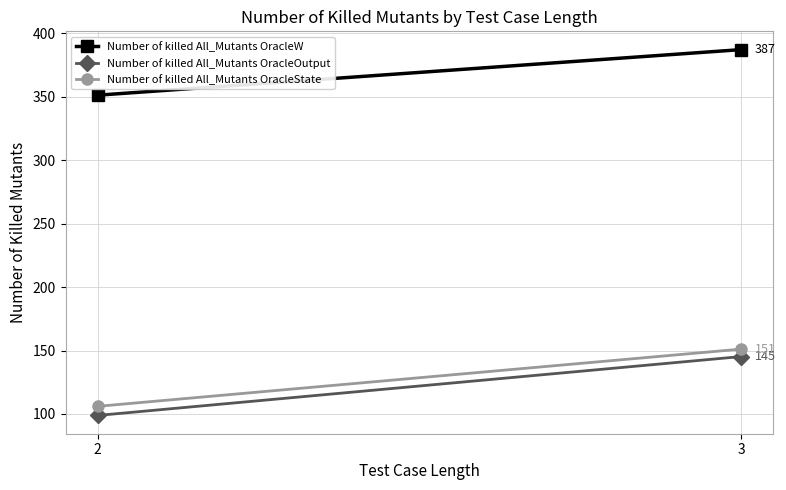

Between 2 and 3, which is larger?

3